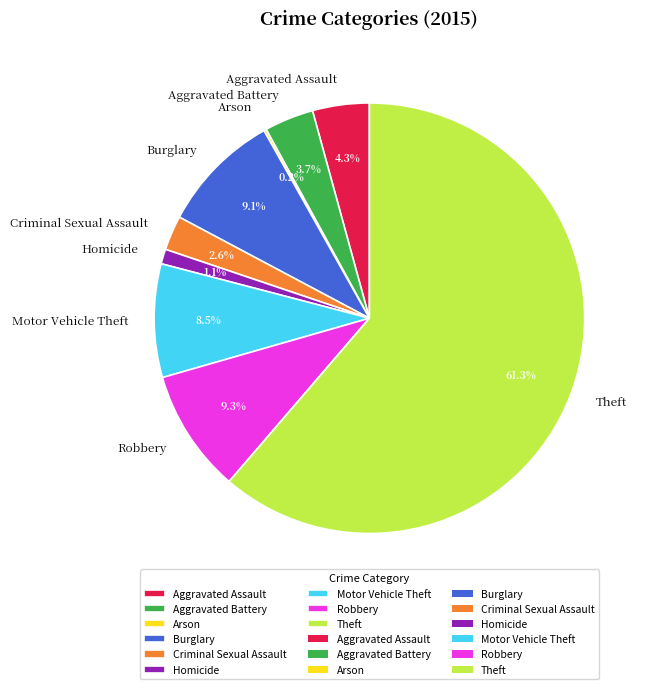

Which slice is the largest?

Theft